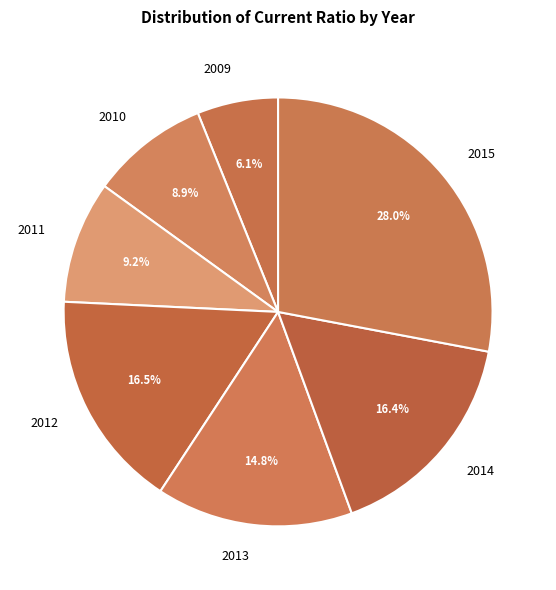

To the nearest percent, what is the average slice percentage?

14%